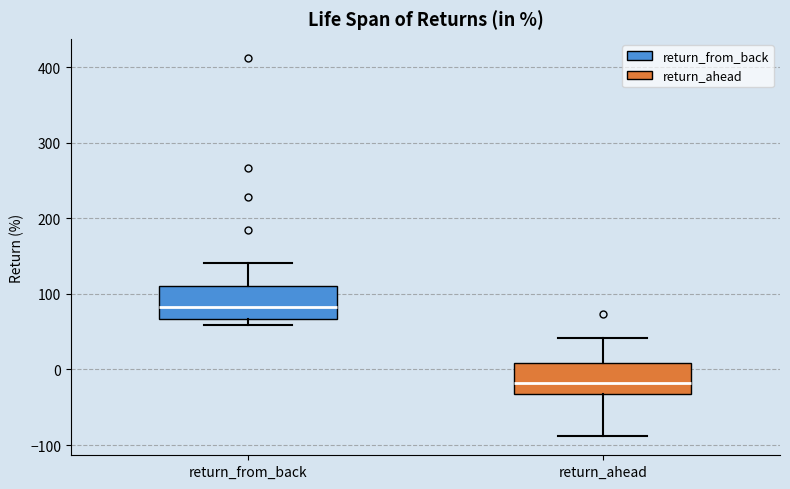

Which box's median line is the highest?

return_from_back